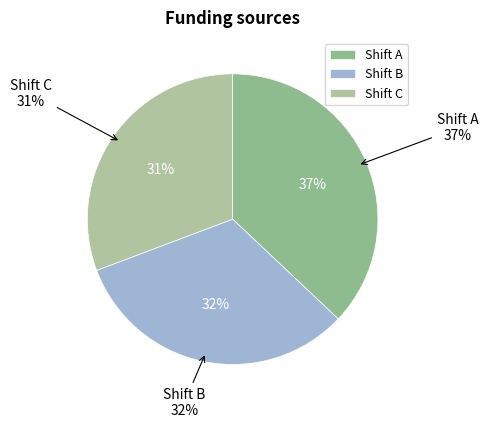

Rank the categories by value from highest to lowest.

A, B, C